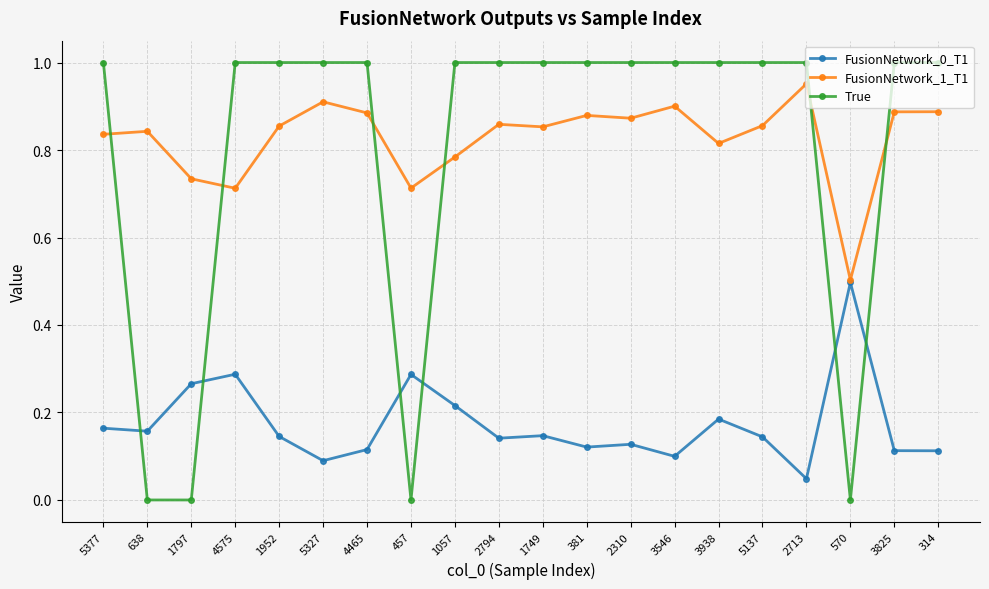

Which series has the largest total across all categories?

FusionNetwork_1_T1